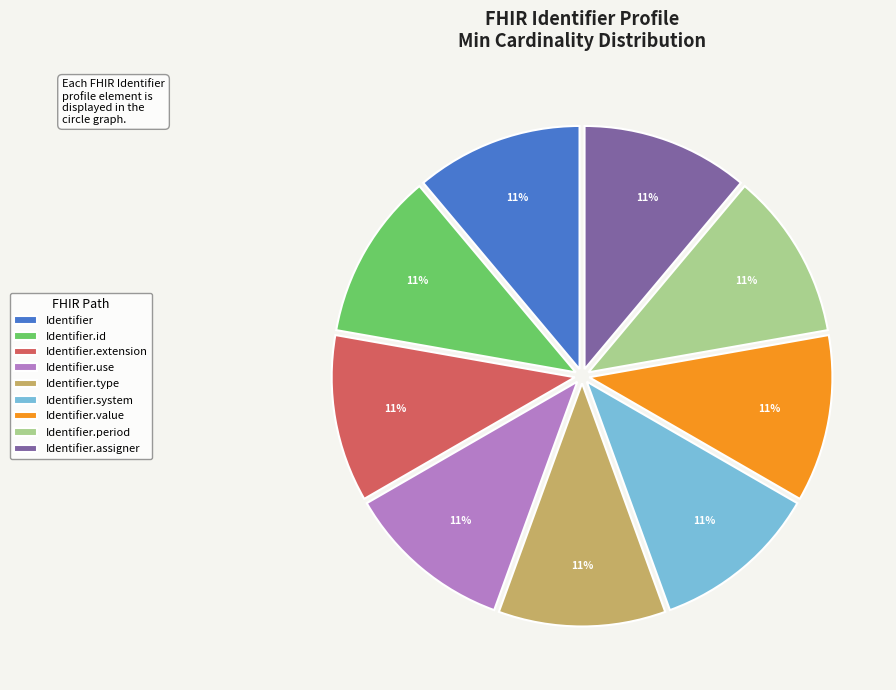

Is it true that Identifier.assigner is 1% of the pie?

False